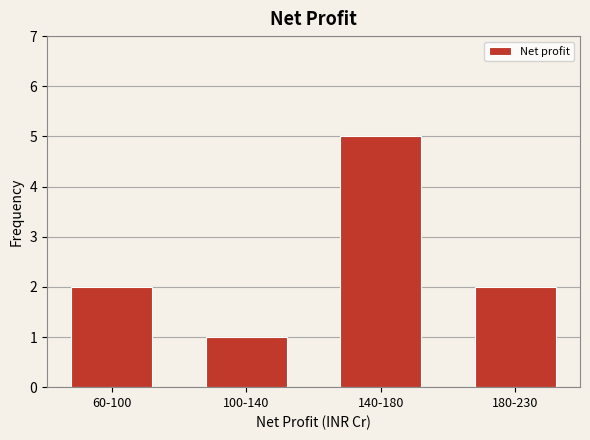

Reading left to right, what are all the values shown in this chart?

60-100=2	100-140=1	140-180=5	180-230=2